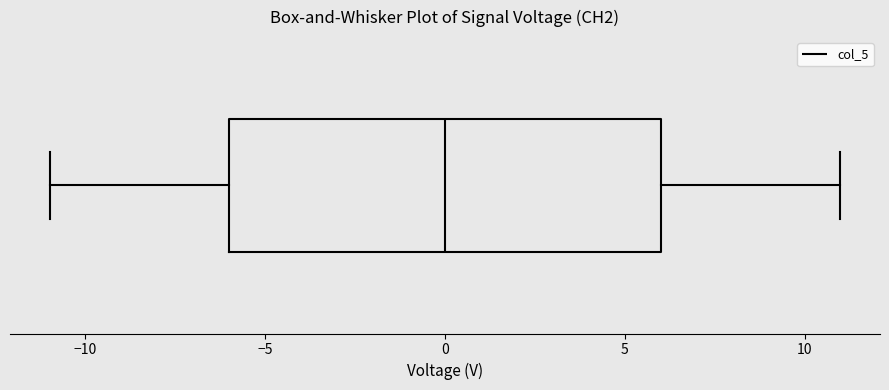

Transcribe this box plot: give where the median line is, the range the box spans, and where the two whiskers end, as read against the x-axis. The values are not printed on the chart, so give them approximately, as read against the axis.

median 0, box -6 to 6, whiskers -11 to 11